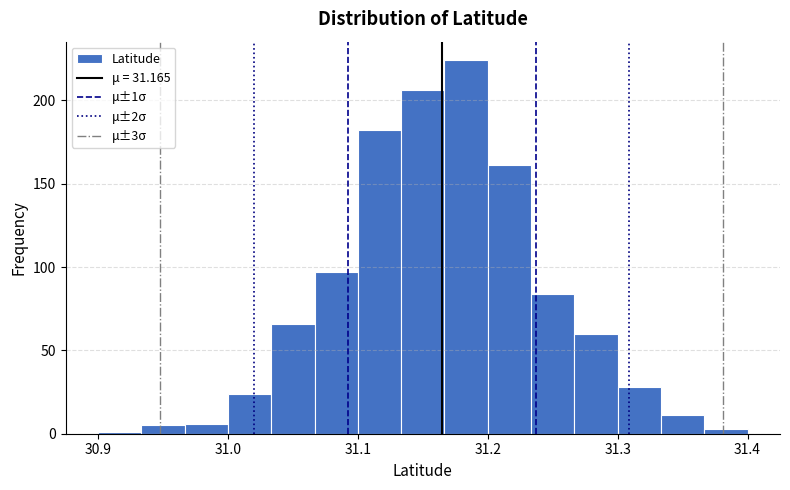

Around what value on the x-axis is the tallest bar? Give the approximate position of its centre, as read against the axis.

31.18